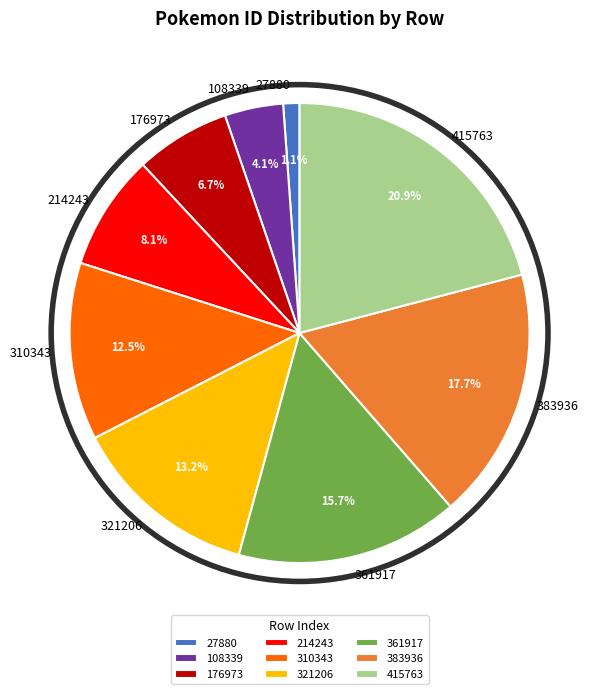

The 27880 slice represents 1% of the pie. True or false?

True